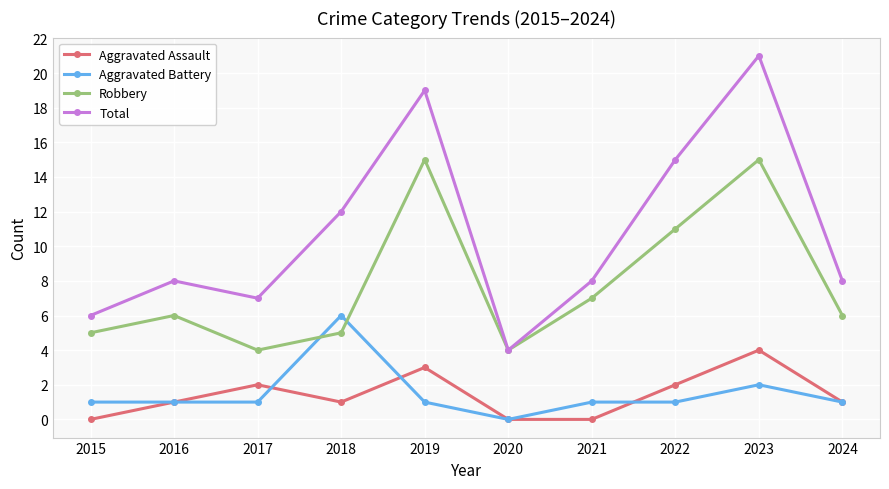

What are all the series names shown in the legend?

Aggravated Assault, Aggravated Battery, Robbery, Total